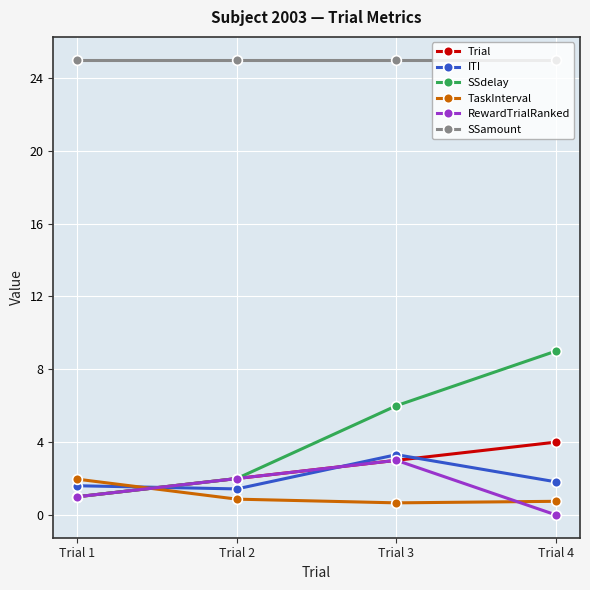

The value of Trial at Trial 4 is 4.0. True or false?

True